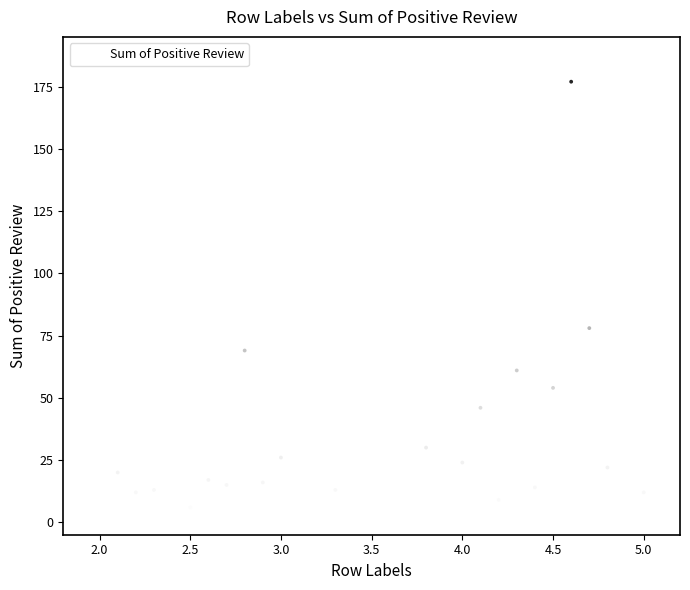

What is the range of Y values (max minus min)?

176